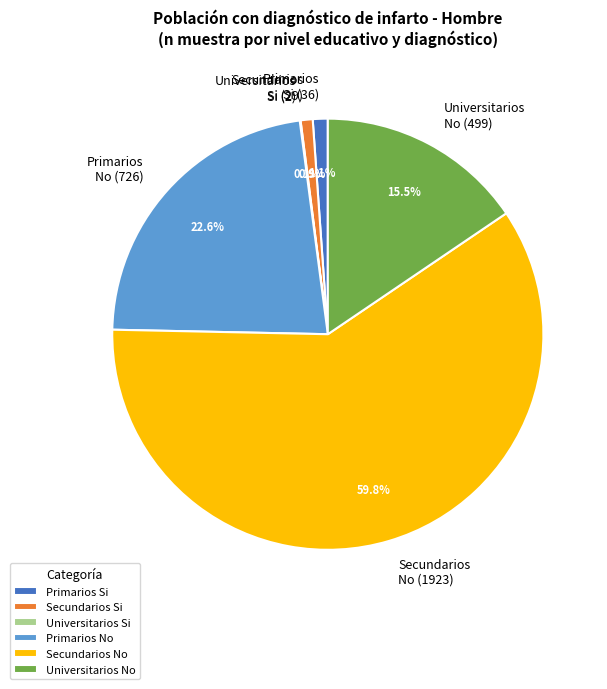

What percentage do Secundarios Si and Secundarios No together represent?

60.7%